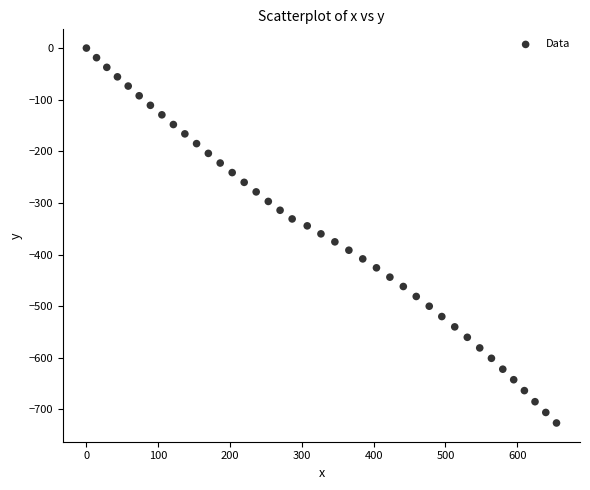

What is the range of Y values (max minus min)?

726.3